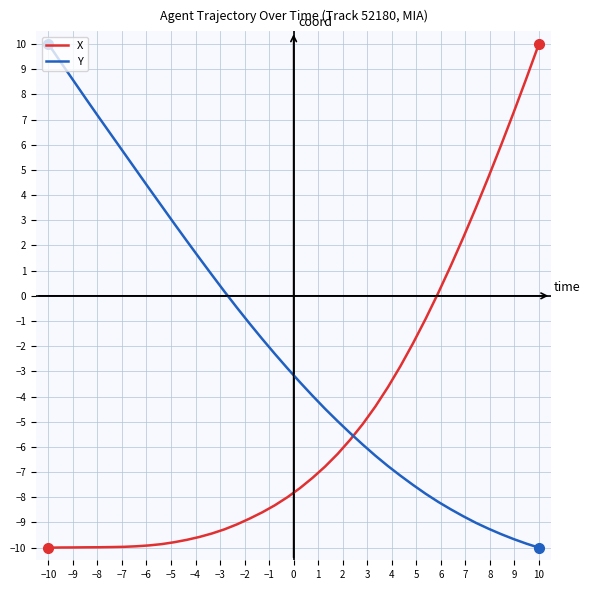

What is the difference between the maximum and minimum values in the Y series?

20.0